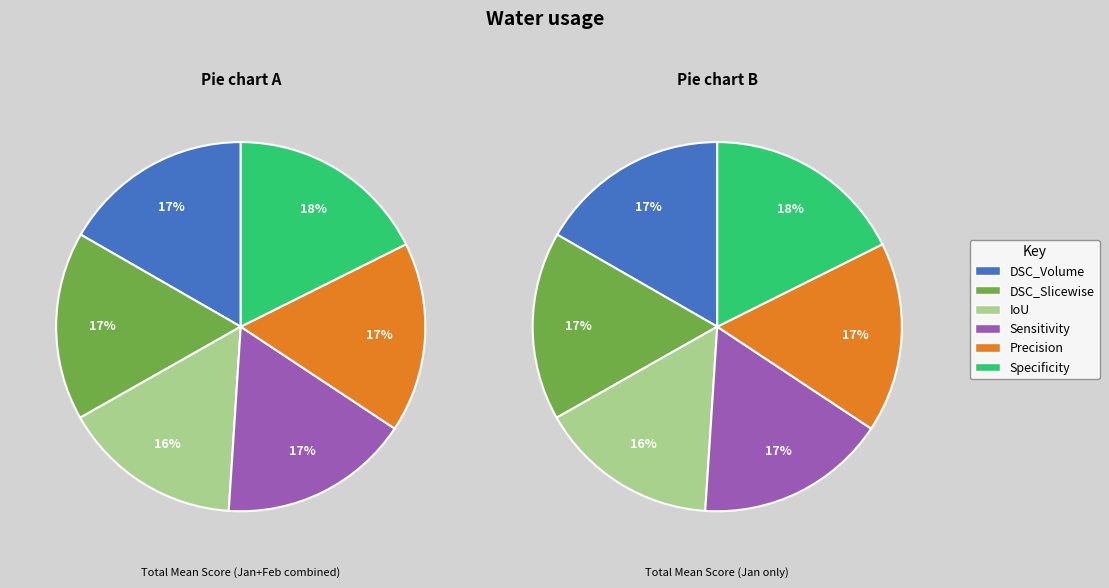

To the nearest percent, what percentage of the pie is Specificity?

18%